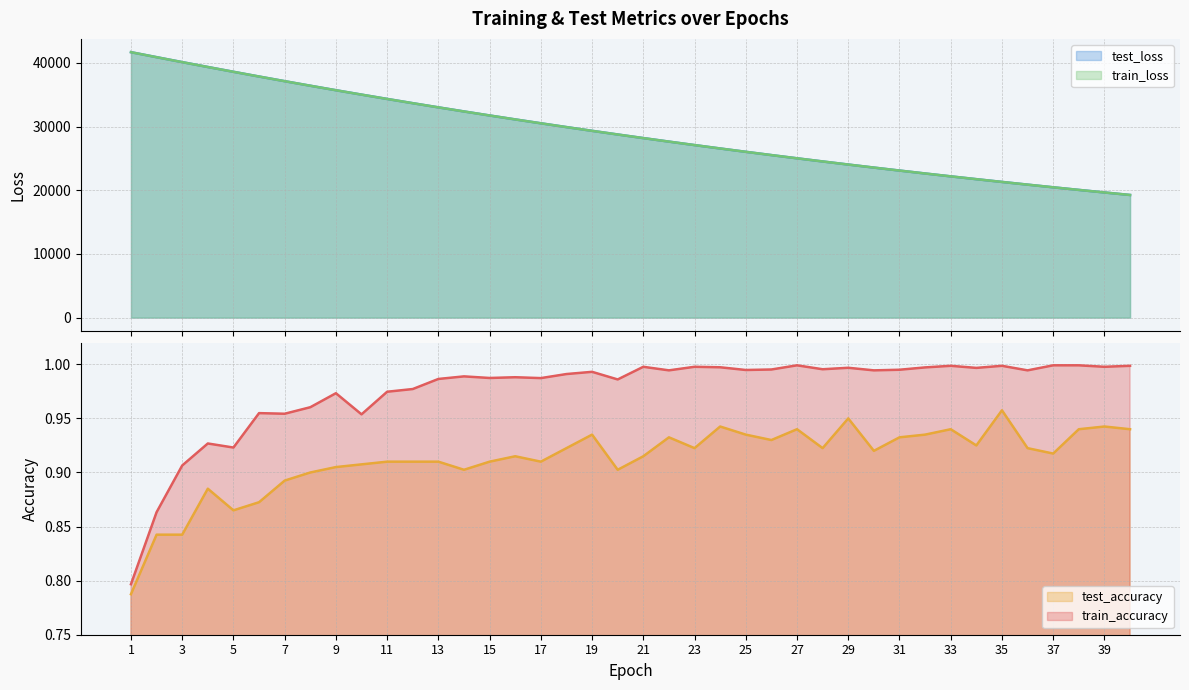

True or false: train_loss has a value of 25525.5 at 26.

True